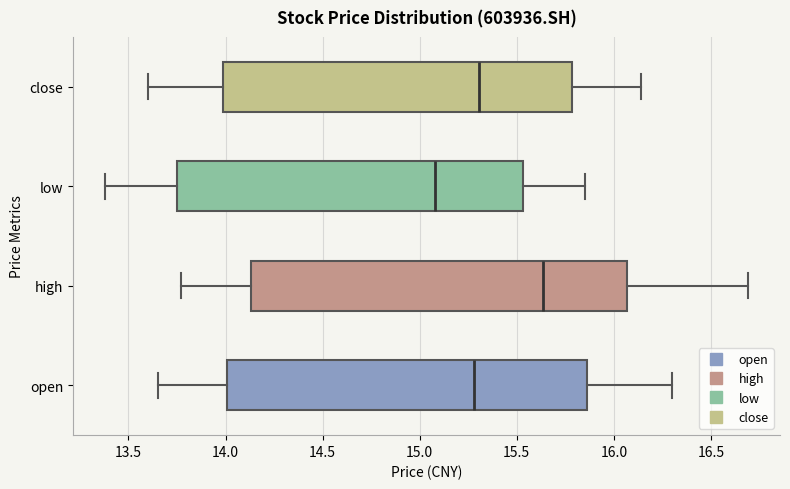

Reading bottom to top, read every box against the x-axis: the position of its median line, the range the box covers, and the ends of its whiskers. The values are not printed on the chart, so give them approximately, as read against the axis.

open: median 15.30, box 14.00 to 15.85, whiskers 13.65 to 16.30
high: median 15.65, box 14.15 to 16.05, whiskers 13.75 to 16.70
low: median 15.10, box 13.75 to 15.55, whiskers 13.40 to 15.85
close: median 15.30, box 14.00 to 15.80, whiskers 13.60 to 16.15